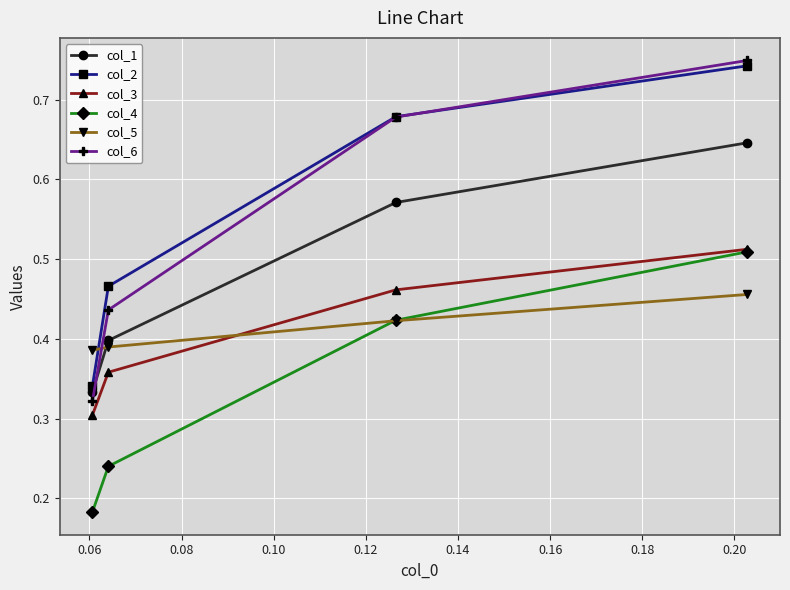

Which series has the widest spread of values?

col_6